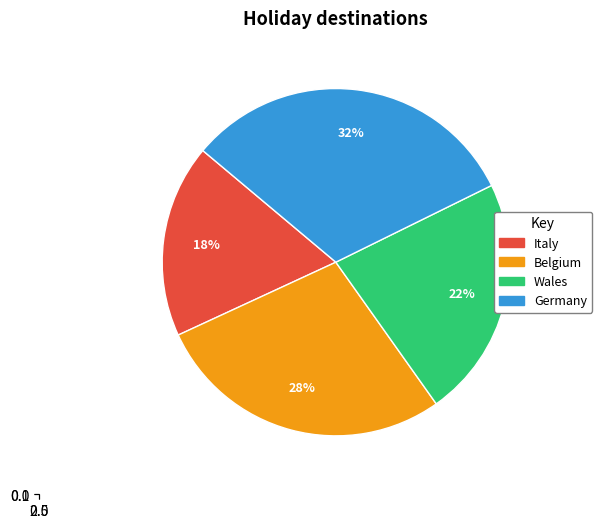

To the nearest percent, what percentage of the pie is 0.09288401820796881?

18%